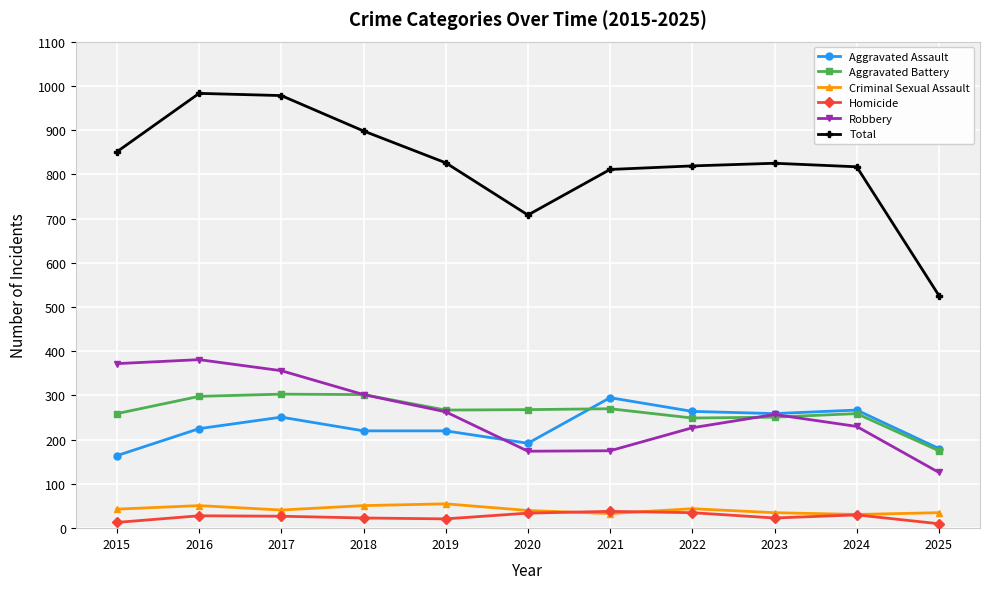

Which series has the largest total across all categories?

Total